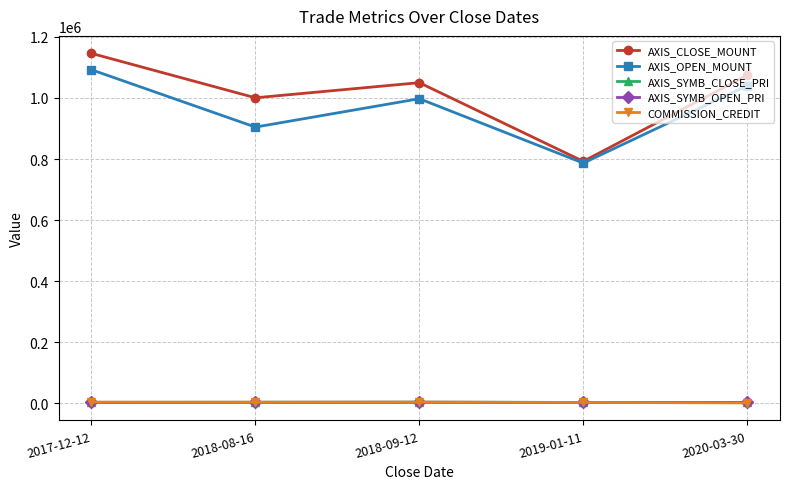

Which series has the widest spread of values?

AXIS_CLOSE_MOUNT